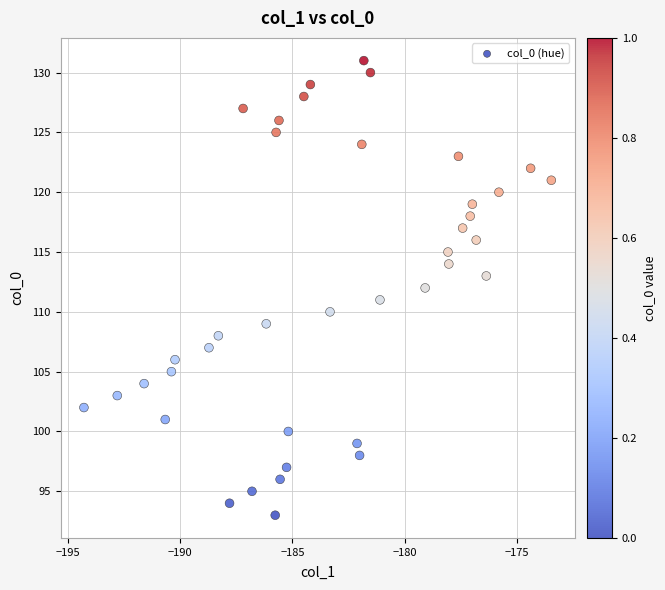

What is the range of Y values (max minus min)?

38